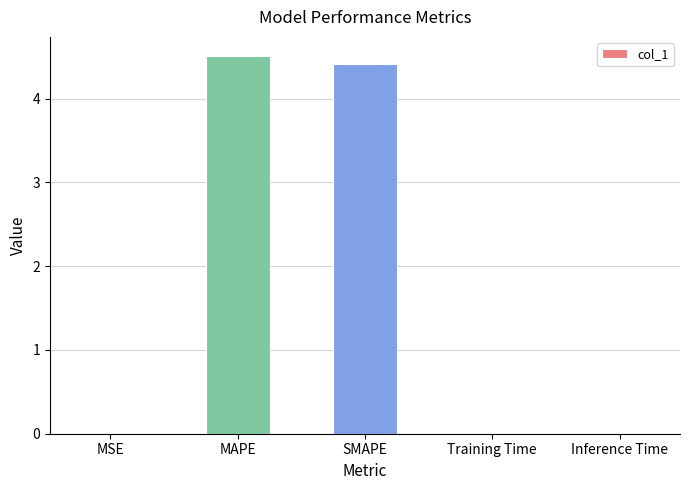

What is the average value?

1.8